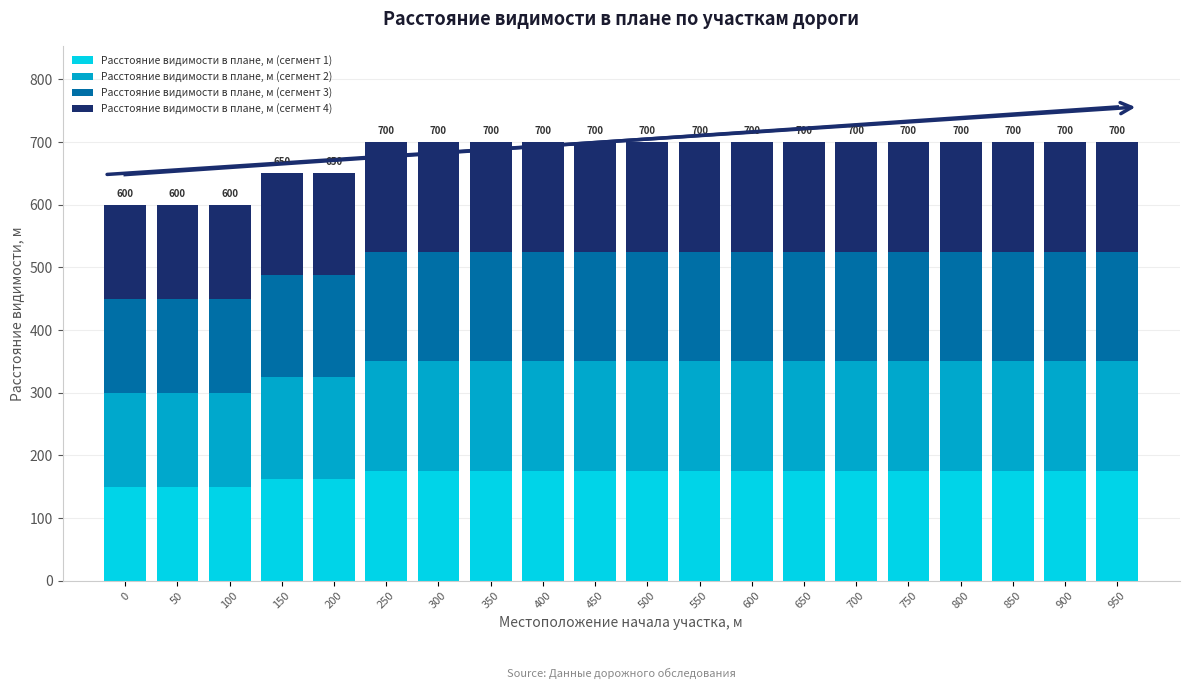

The value of Расстояние видимости в плане, м (сегмент 1) at 900 is 175.0. True or false?

True